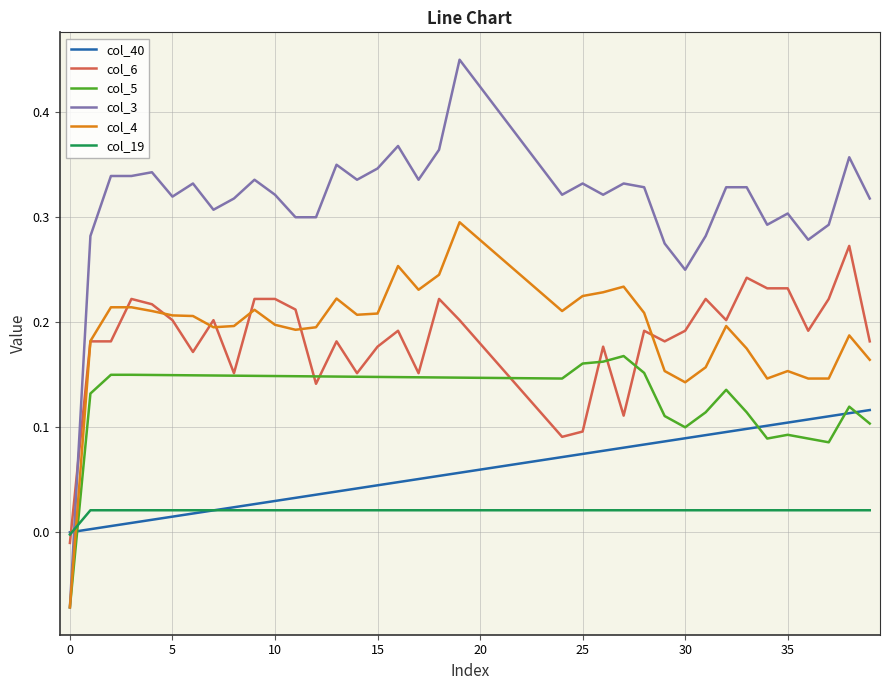

How many series are shown in this chart?

6